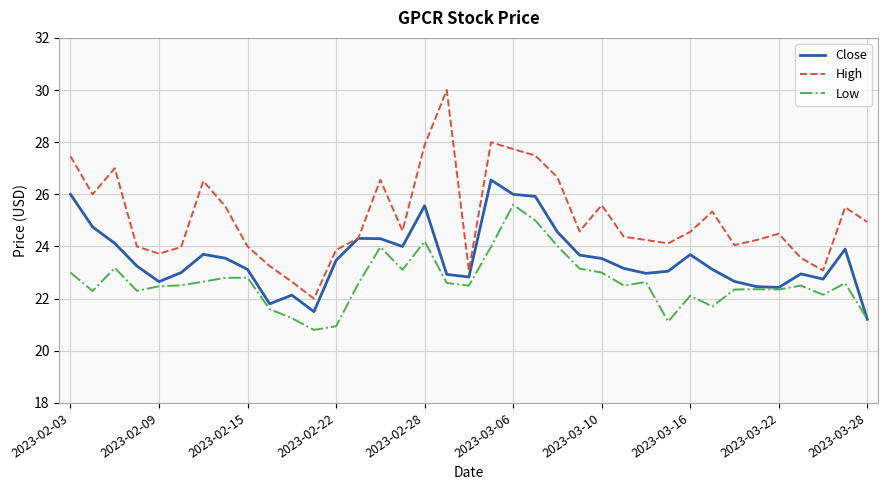

What is the highest value of the High series?

30.0